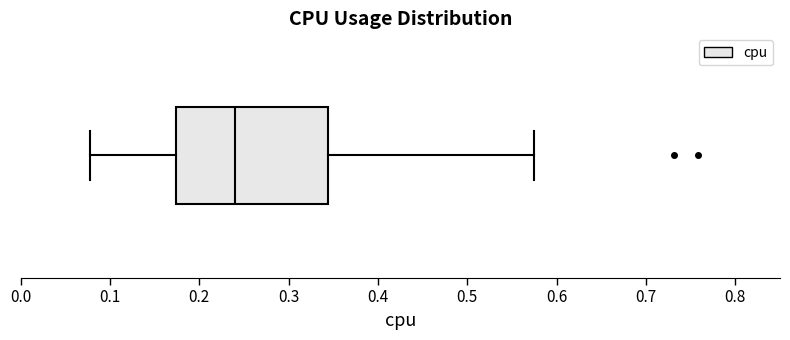

Transcribe this box plot: give where the median line is, the range the box spans, and where the two whiskers end, as read against the x-axis. The values are not printed on the chart, so give them approximately, as read against the axis.

median 0.24, box 0.17 to 0.34, whiskers 0.08 to 0.57